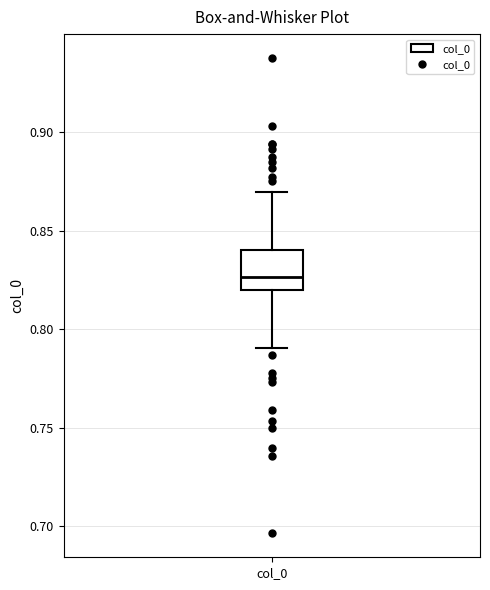

Read this box plot against the y-axis: the position of the median line, the range covered by the box, and the ends of both whiskers. The values are not printed on the chart, so give them approximately, as read against the axis.

median 0.825, box 0.820 to 0.840, whiskers 0.790 to 0.870